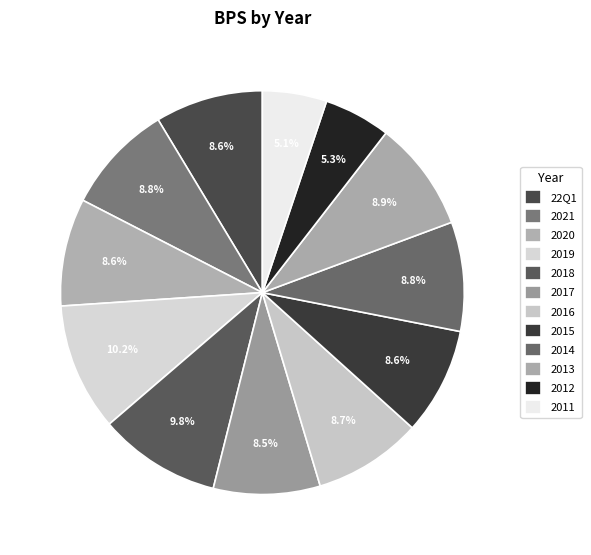

What is the largest slice in the pie chart?

2019